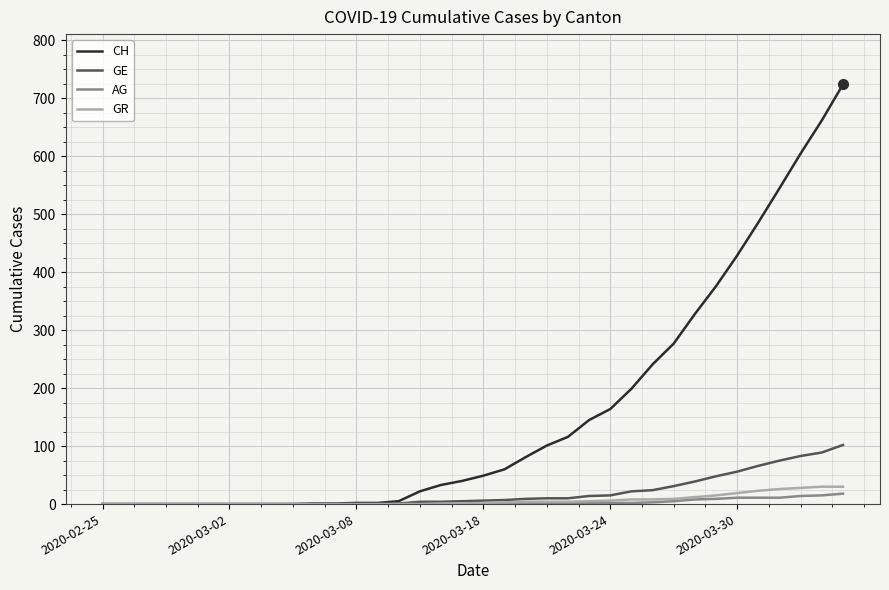

Which series has the largest range (max minus min)?

CH